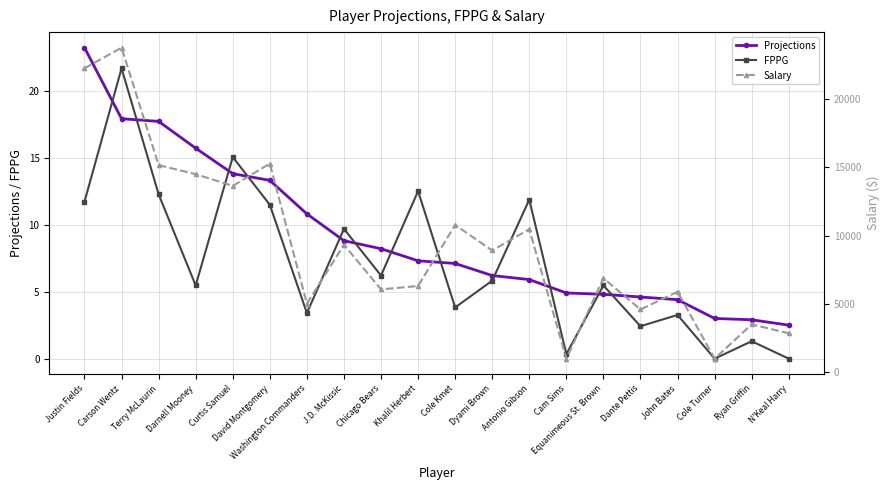

What is the sum of all Projections values?

183.0